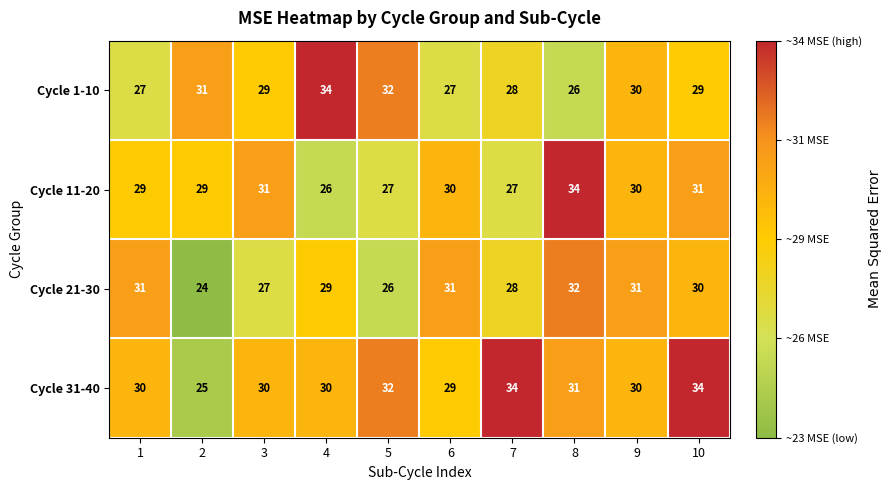

What is the spread (max minus min) of values at 6?

4